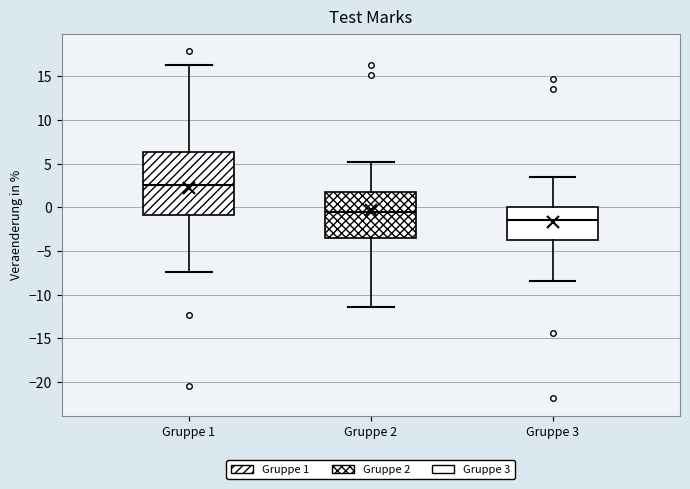

Which box's median line is the lowest?

Gruppe 3